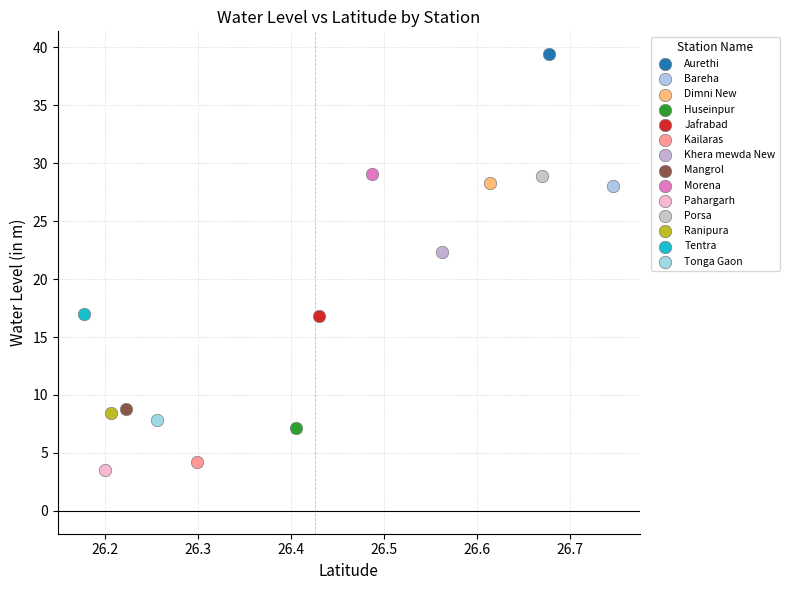

What are all the series names shown in the legend?

Aurethi, Bareha, Dimni New, Huseinpur, Jafrabad, Kailaras, Khera mewda New, Mangrol, Morena, Pahargarh, Porsa, Ranipura, Tentra, Tonga Gaon